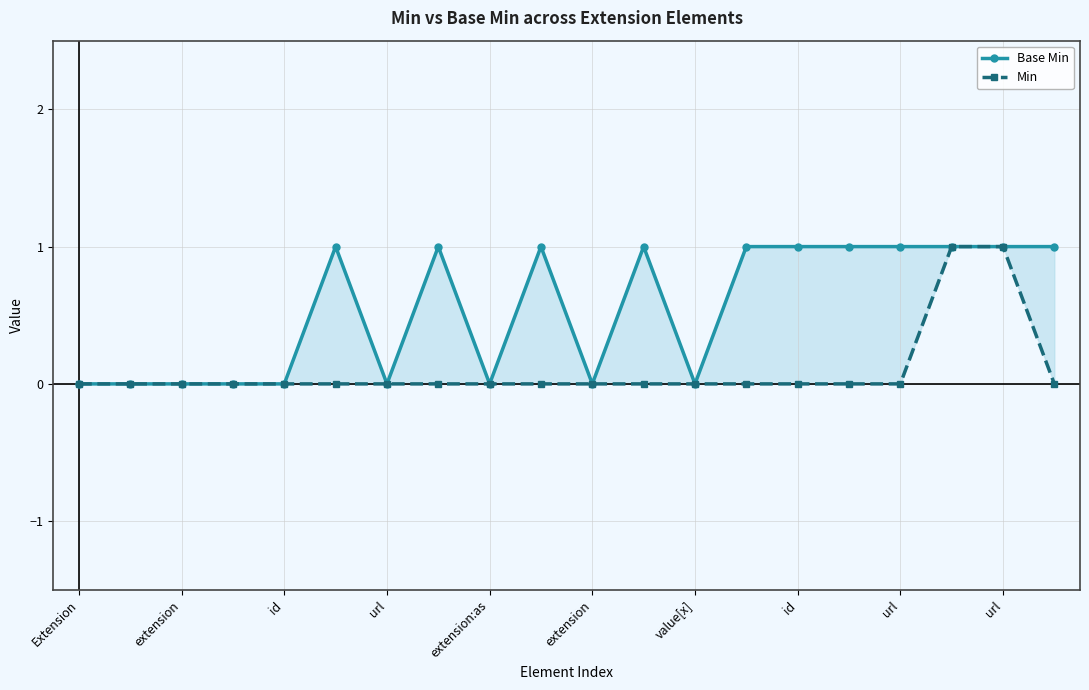

How many values in the Min series exceed 0?

2